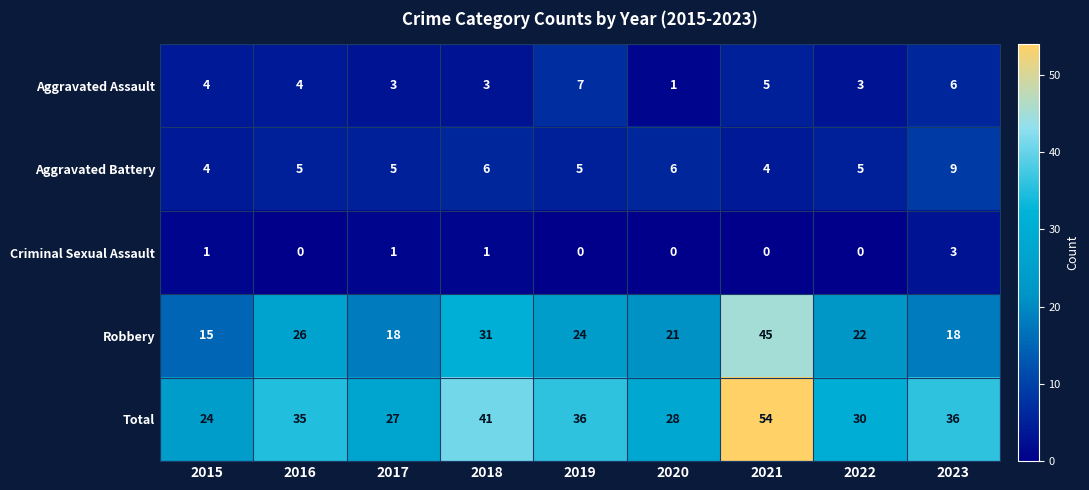

At which label is Robbery closest to 30?

2018